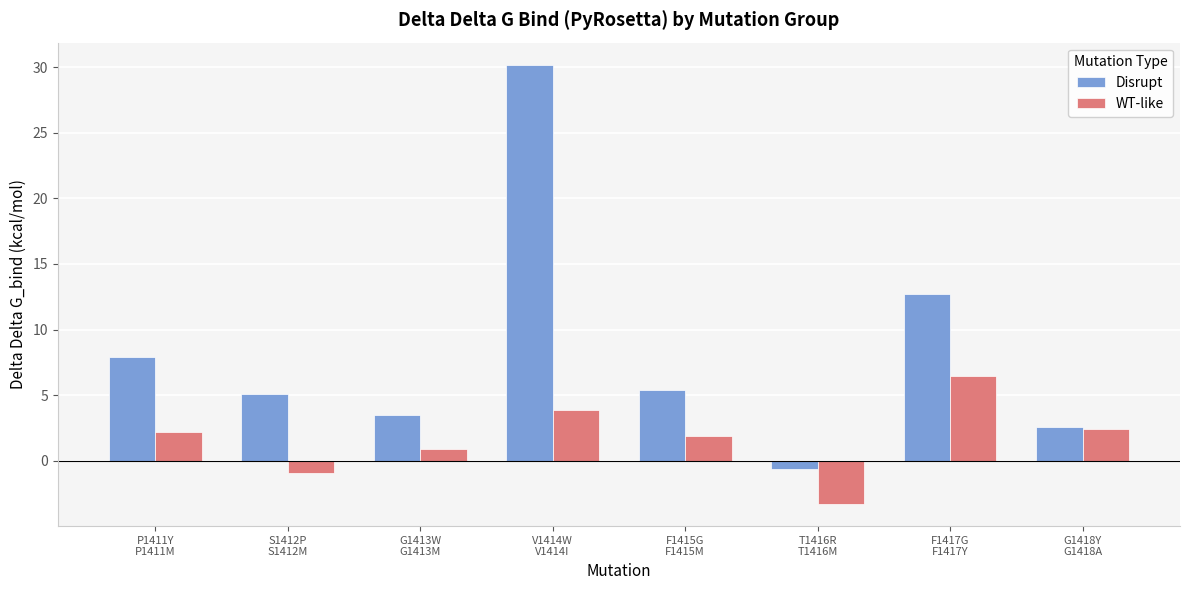

What is the approximate value of Disrupt at T1416R
T1416M?

-0.6